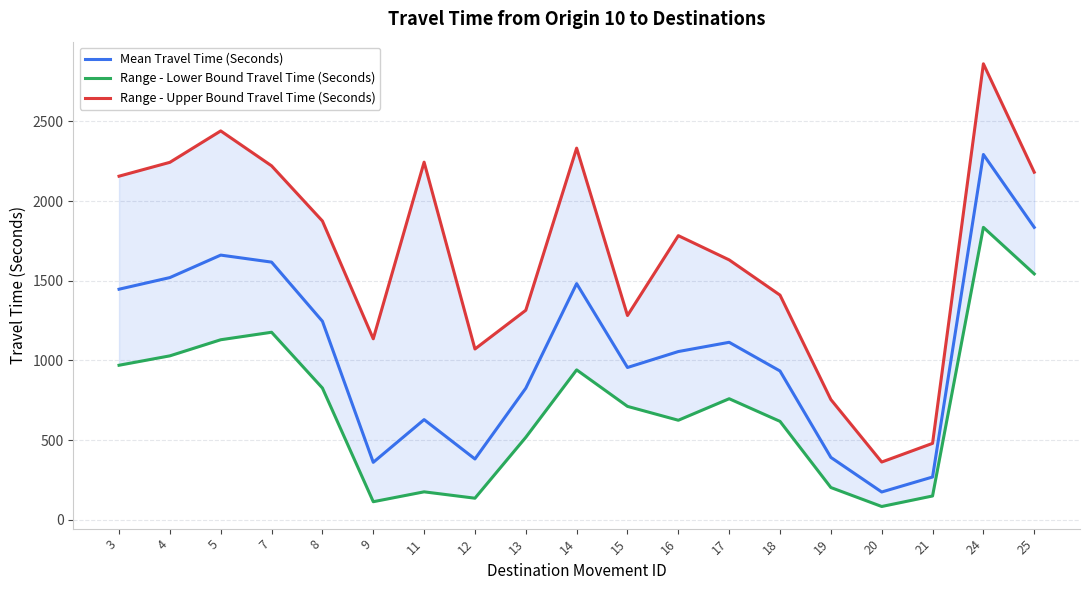

True or false: Range - Lower Bound Travel Time (Seconds) and Mean Travel Time (Seconds) intersect in this chart.

False